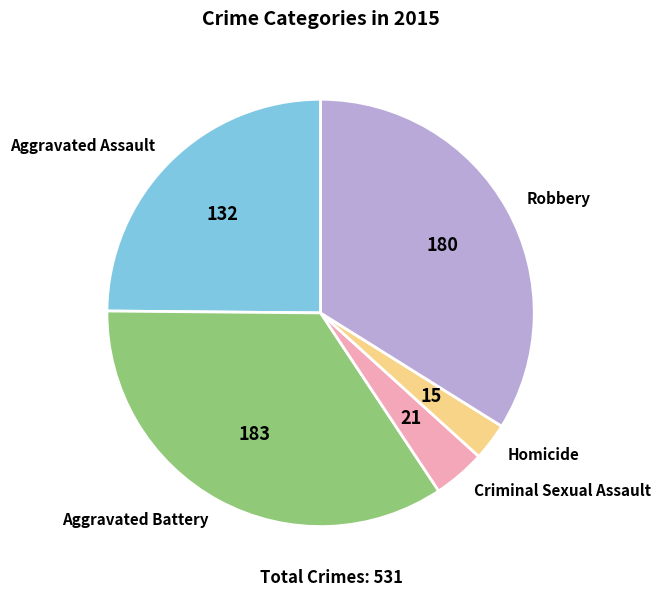

Which category has the biggest portion of the pie?

Aggravated Battery